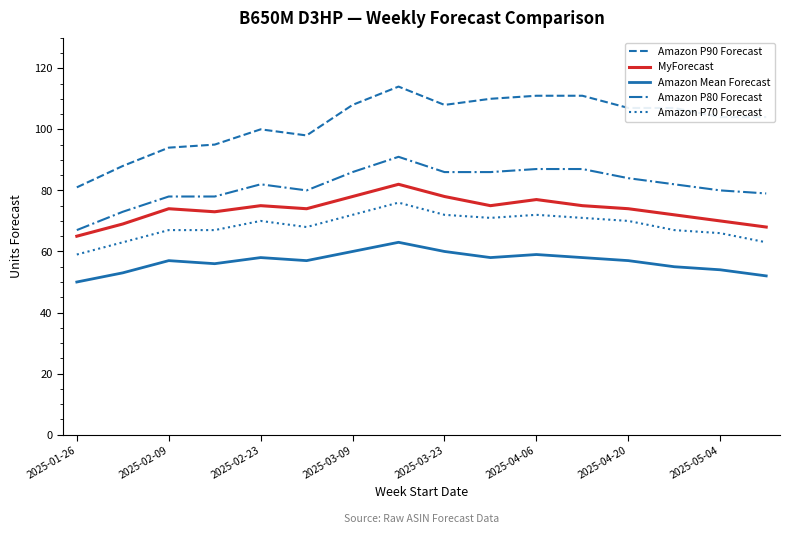

What is the greatest value displayed?

114